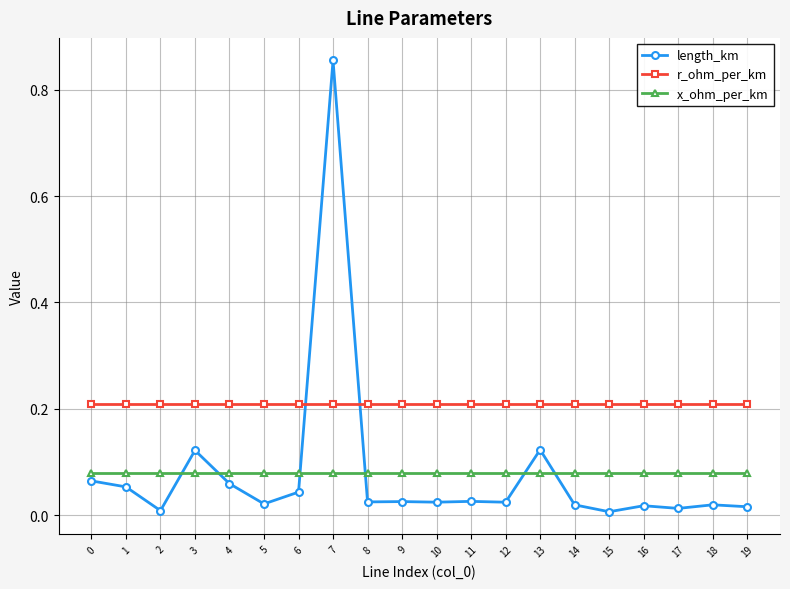

Rank the series by their maximum value, from lowest to highest.

x_ohm_per_km, r_ohm_per_km, length_km